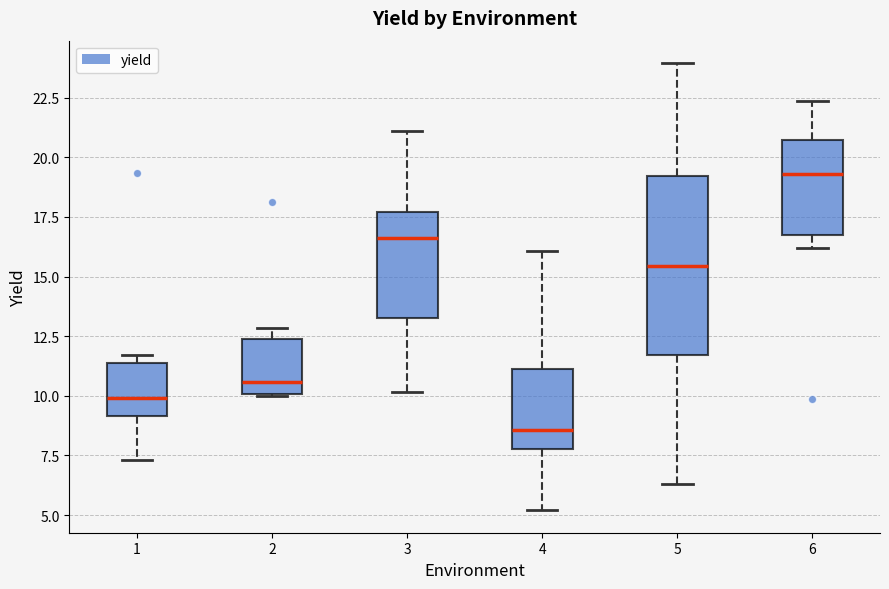

Which box is the tallest, from its lower edge to its upper edge?

5